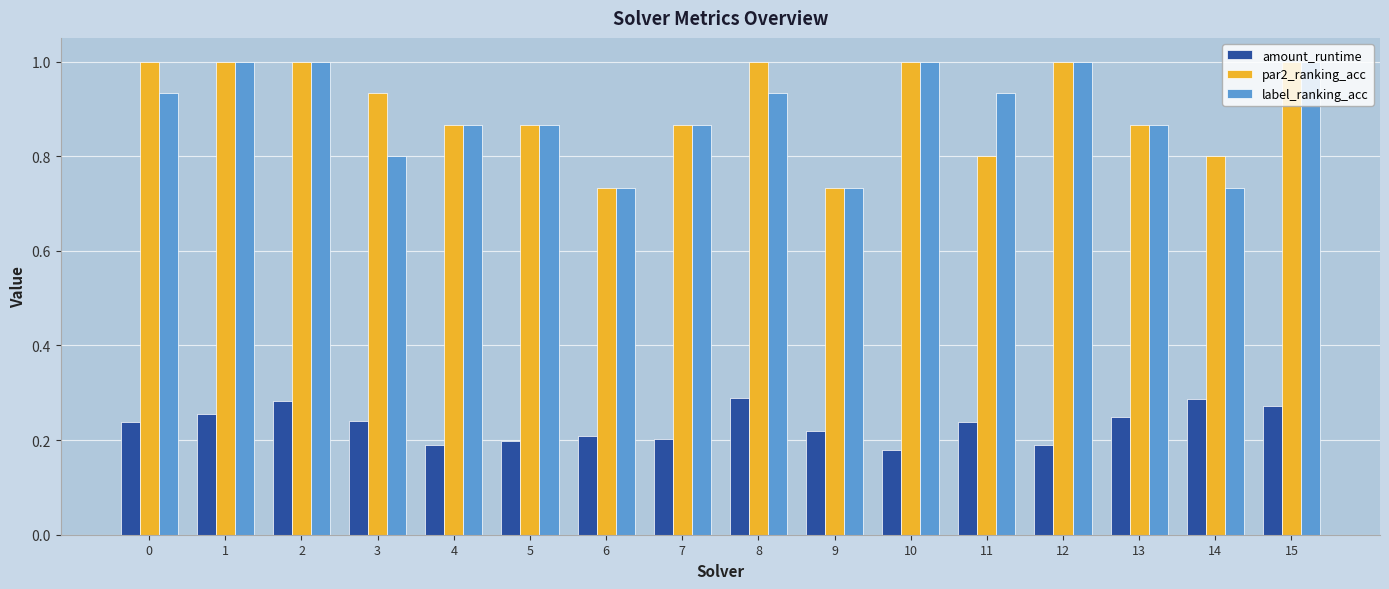

Is the value of label_ranking_acc at 14 greater than the value of par2_ranking_acc at 4?

No